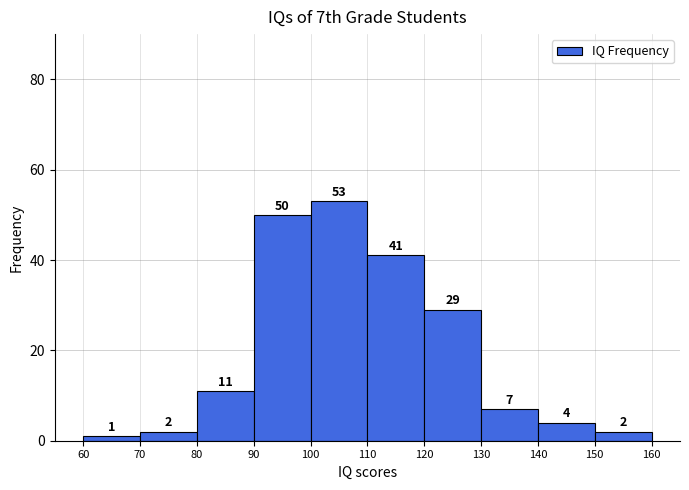

Reading left to right, transcribe this chart: for each bar, give the range it covers on the x-axis and its height.

60 to 70: 1
70 to 80: 2
80 to 90: 11
90 to 100: 50
100 to 110: 53
110 to 120: 41
120 to 130: 29
130 to 140: 7
140 to 150: 4
150 to 160: 2